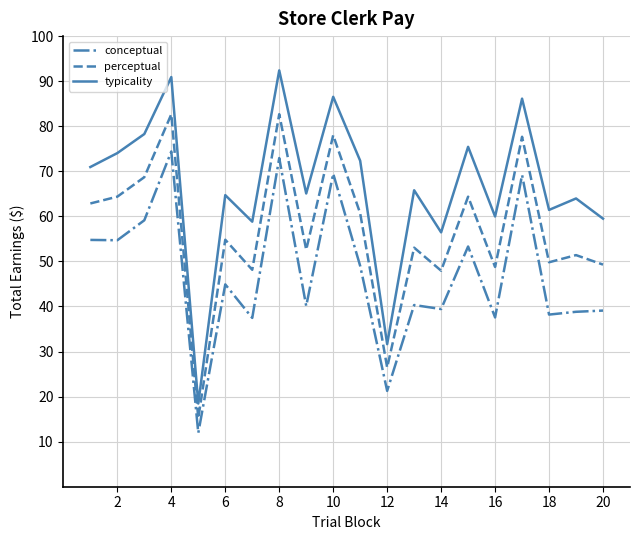

At how many categories does at least one series exceed 35?

18